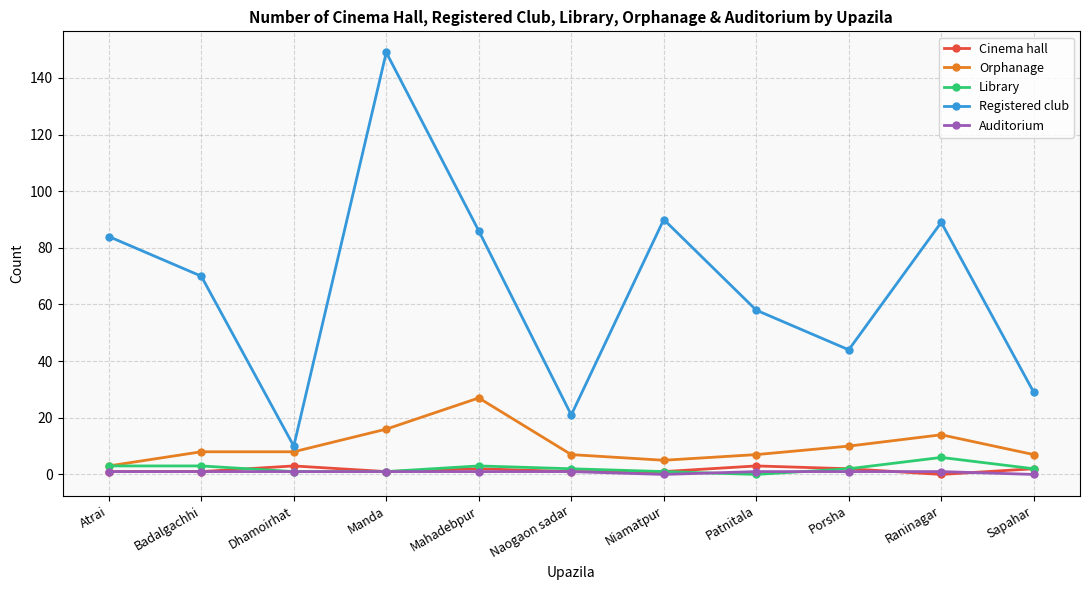

The value of Orphanage at Sapahar is 2. True or false?

False